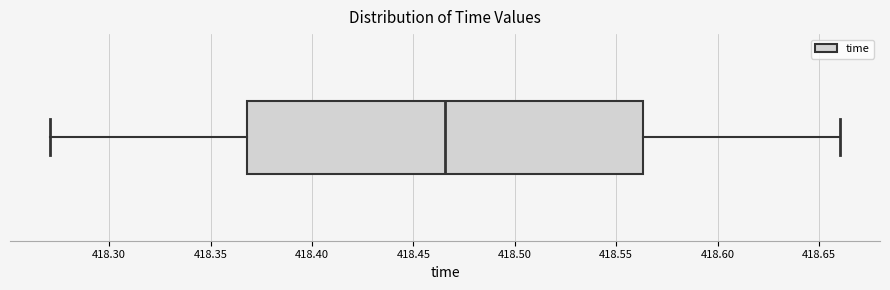

Where is the right edge of the box on the x-axis? The values are not printed on the chart, so give them approximately, as read against the axis.

418.565